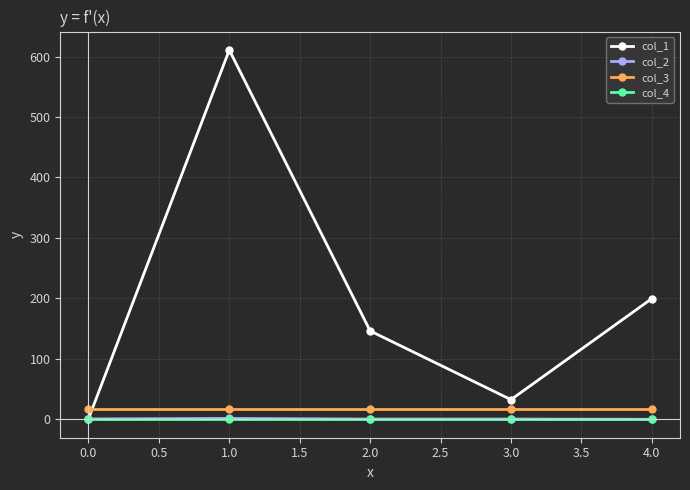

List the labels in order of col_1 value, smallest first.

0.0, 3.0, 2.0, 4.0, 1.0